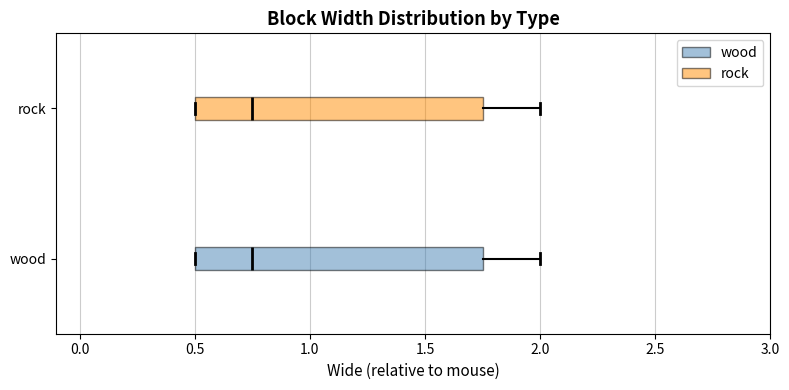

Reading bottom to top, transcribe this box plot: for each box, give where its median line is, the range the box spans, and where its two whiskers end, as read against the x-axis. The values are not printed on the chart, so give them approximately, as read against the axis.

wood: median 0.75, box 0.50 to 1.75, whiskers 0.50 to 2.00
rock: median 0.75, box 0.50 to 1.75, whiskers 0.50 to 2.00